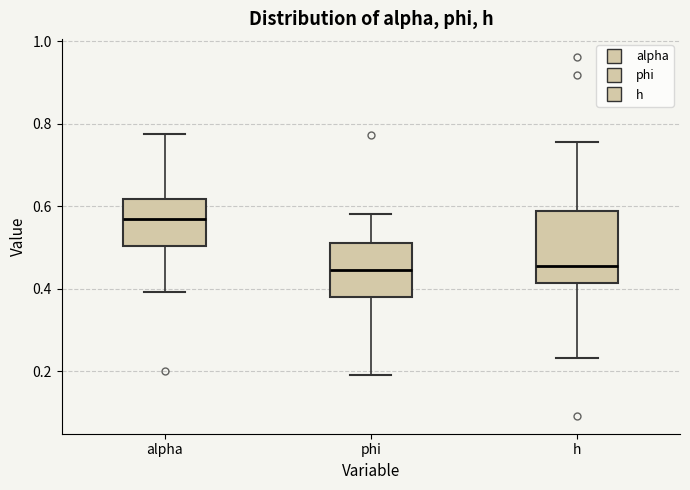

Which box is the tallest, from its lower edge to its upper edge?

h